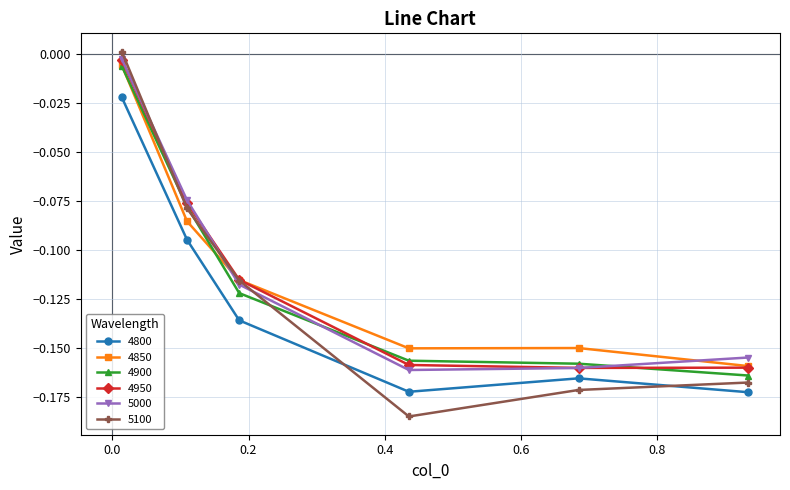

True or false: 4850 and 5000 cross at least once.

True